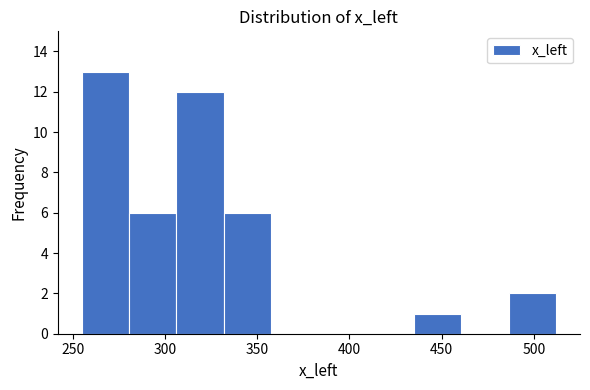

Reading left to right, transcribe this chart: for each bar, give the range it covers on the x-axis and its height. Neither the bar edges nor the heights are printed on the chart, so give them approximately, as read against the axes.

255 to 280: 13
280 to 305: 6
305 to 330: 12
330 to 360: 6
360 to 385: 0
385 to 410: 0
410 to 435: 0
435 to 460: 1
460 to 485: 0
485 to 510: 2